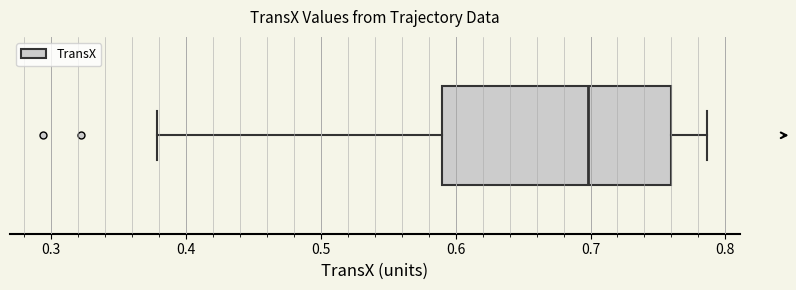

Where is the left edge of the box on the x-axis? The values are not printed on the chart, so give them approximately, as read against the axis.

0.59